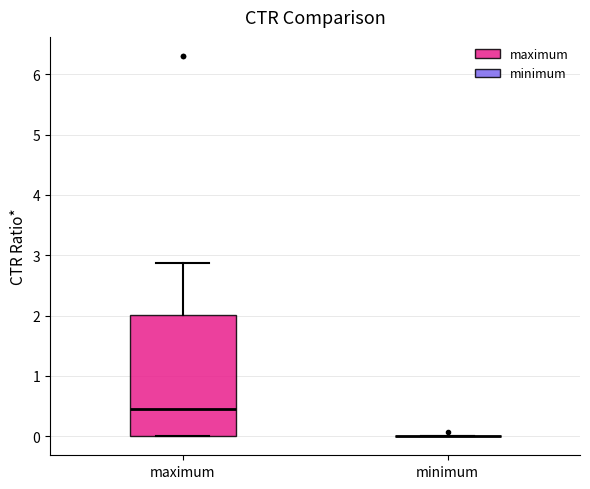

Reading left to right, read every box against the y-axis: the position of its median line, the range the box covers, and the ends of its whiskers. The values are not printed on the chart, so give them approximately, as read against the axis.

maximum: median 0.5, box 0.0 to 2.0, whiskers 0.0 to 2.9
minimum: box collapsed to a line at 0.0, whiskers 0.0 to 0.0